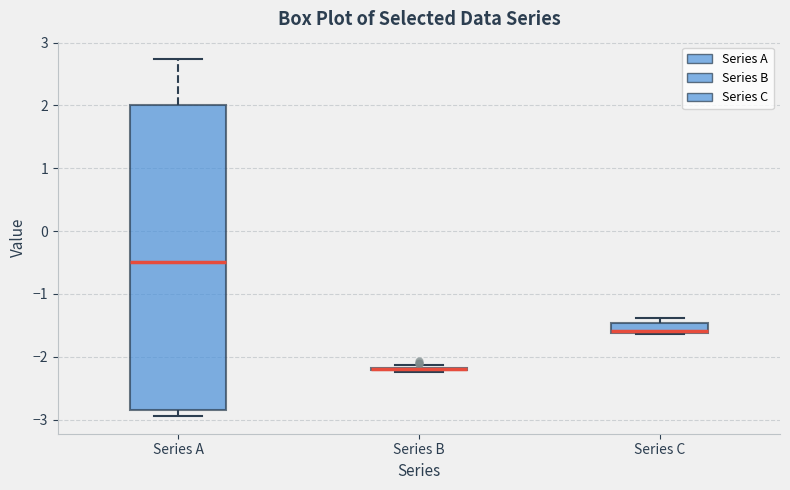

Reading left to right, transcribe this box plot: for each box, give where its median line is, the range the box spans, and where its two whiskers end, as read against the y-axis. The values are not printed on the chart, so give them approximately, as read against the axis.

Series A: median -0.5, box -2.8 to 2.0, whiskers -2.9 to 2.7
Series B: box collapsed to a line at -2.2, whiskers -2.2 to -2.1
Series C: median -1.6, box -1.6 to -1.5, whiskers -1.6 to -1.4